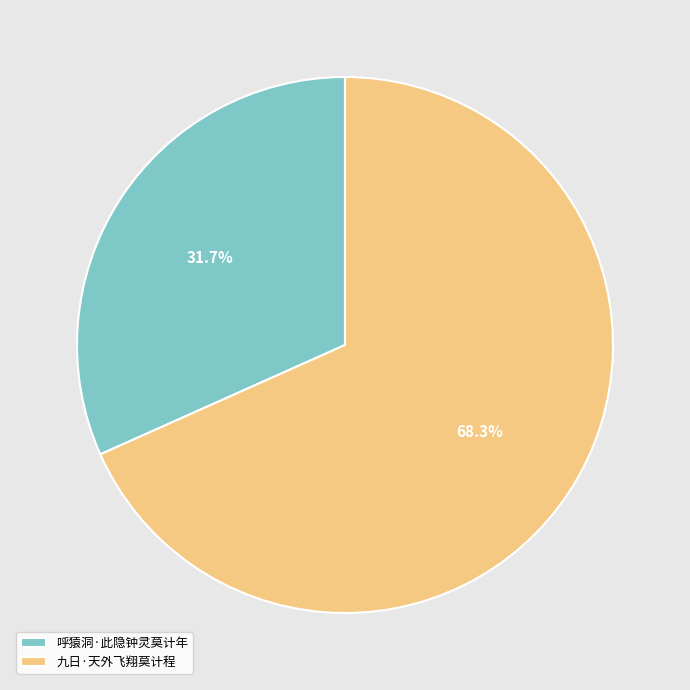

Which slice is the smallest?

呼猿洞·此隐钟灵莫计年